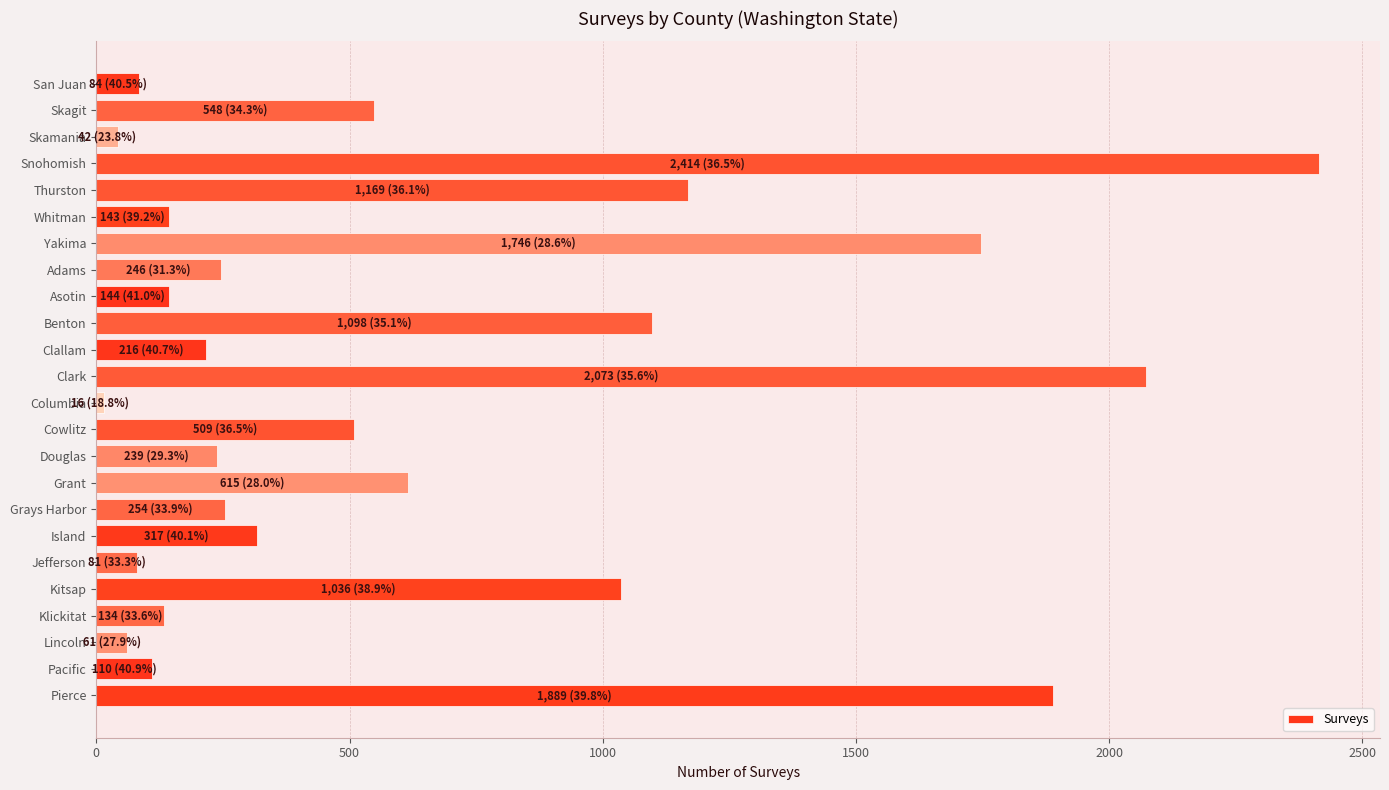

What is the label of the 18th bar from the top?

Island